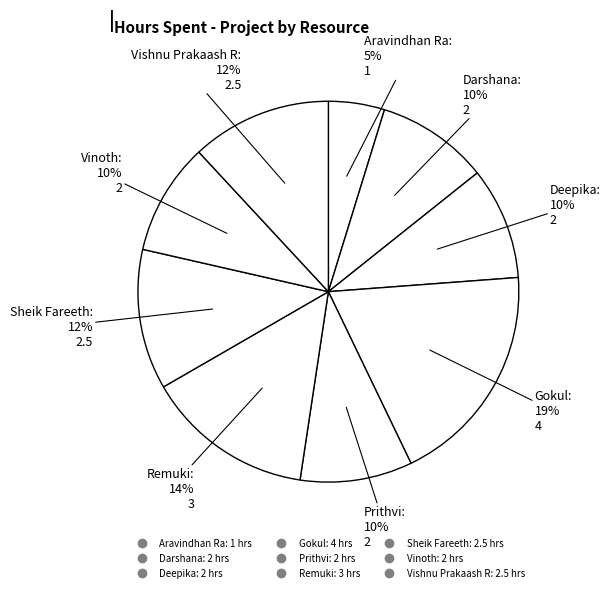

To the nearest percent, what is the combined percentage of Prithvi and Remuki?

24%